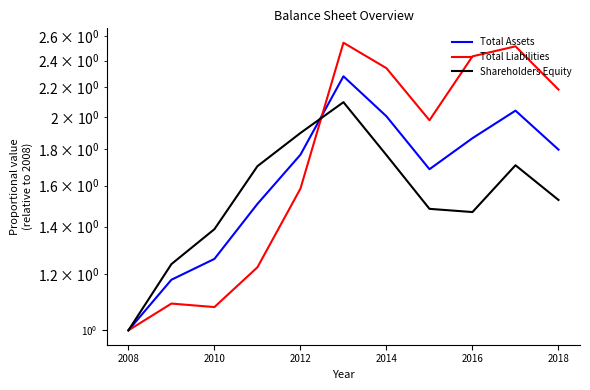

True or false: Total Assets and Shareholders Equity cross at least once.

True